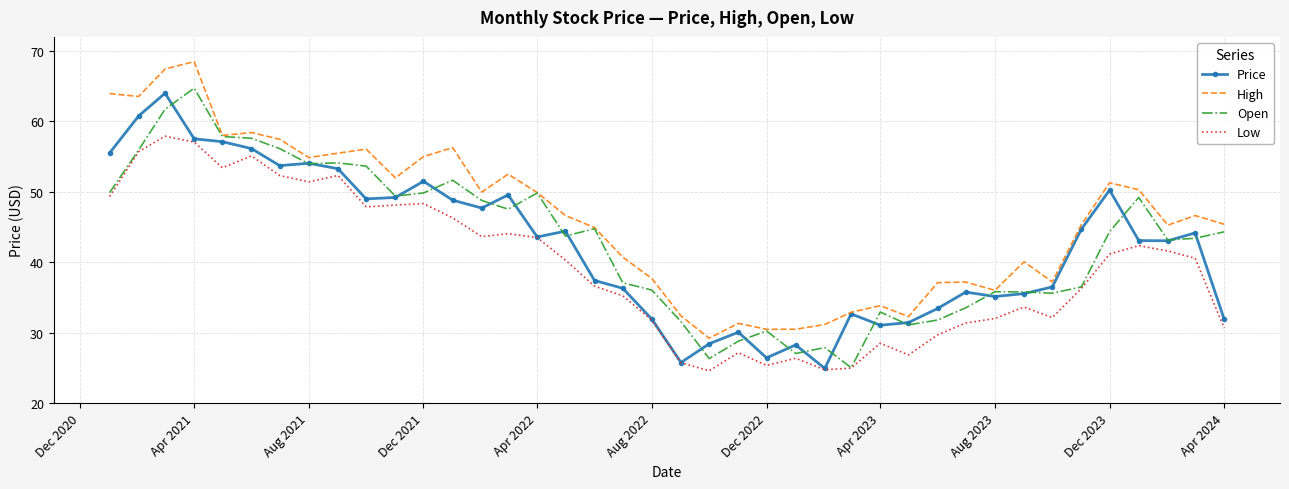

What is the lowest value of the High series?

29.2